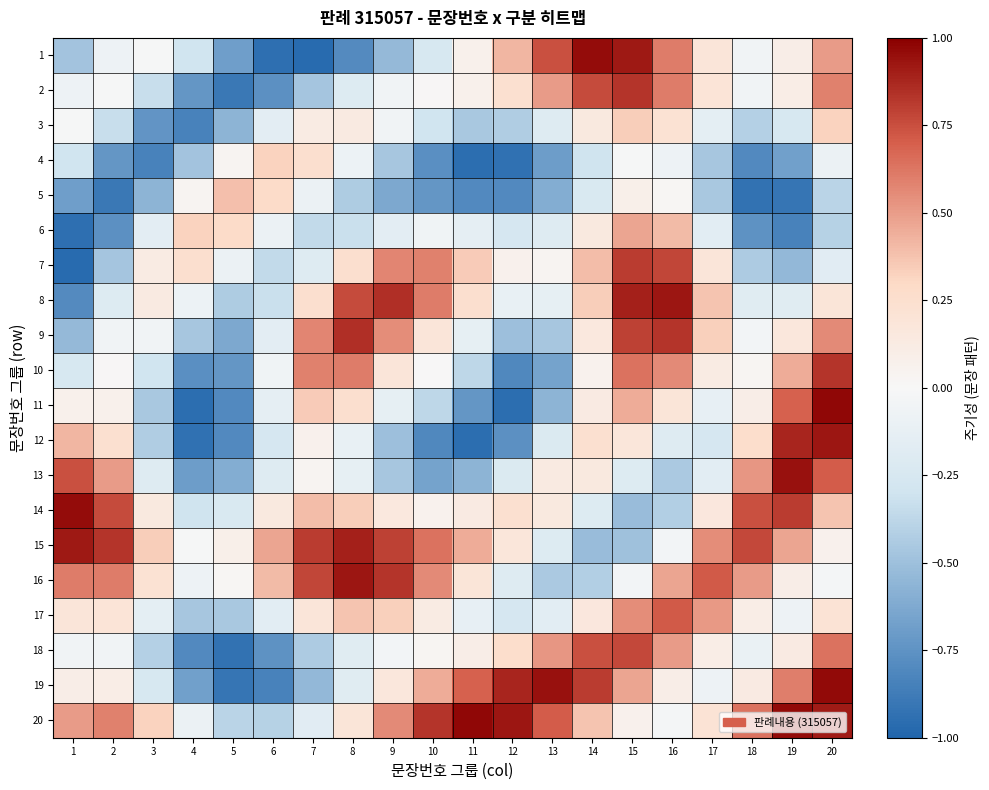

Reading left to right, extract all data points from this chart.

1: 1=-0.5	2=-0.1	3=-0.0	4=-0.3	5=-0.7	6=-0.9	7=-1.0	8=-0.8	9=-0.5	10=-0.2	11=0.1	12=0.4	13=0.7	14=1.0	15=0.9	16=0.6	17=0.2	18=-0.1	19=0.1	20=0.5
2: 1=-0.1	2=-0.0	3=-0.3	4=-0.7	5=-0.9	6=-0.8	7=-0.5	8=-0.2	9=-0.1	10=0.0	11=0.1	12=0.2	13=0.5	14=0.8	15=0.8	16=0.6	17=0.2	18=-0.1	19=0.1	20=0.6
3: 1=-0.0	2=-0.3	3=-0.7	4=-0.8	5=-0.6	6=-0.1	7=0.1	8=0.1	9=-0.1	10=-0.3	11=-0.5	12=-0.4	13=-0.2	14=0.1	15=0.3	16=0.2	17=-0.1	18=-0.4	19=-0.2	20=0.3
4: 1=-0.3	2=-0.7	3=-0.8	4=-0.5	5=0.0	6=0.3	7=0.2	8=-0.1	9=-0.5	10=-0.8	11=-0.9	12=-0.9	13=-0.7	14=-0.3	15=-0.0	16=-0.1	17=-0.5	18=-0.8	19=-0.7	20=-0.1
5: 1=-0.7	2=-0.9	3=-0.6	4=0.0	5=0.4	6=0.3	7=-0.1	8=-0.4	9=-0.6	10=-0.7	11=-0.8	12=-0.8	13=-0.6	14=-0.2	15=0.1	16=0.0	17=-0.5	18=-0.9	19=-0.9	20=-0.4
6: 1=-0.9	2=-0.8	3=-0.1	4=0.3	5=0.3	6=-0.1	7=-0.4	8=-0.3	9=-0.2	10=-0.1	11=-0.1	12=-0.3	13=-0.2	14=0.1	15=0.5	16=0.4	17=-0.2	18=-0.8	19=-0.8	20=-0.4
7: 1=-1.0	2=-0.5	3=0.1	4=0.2	5=-0.1	6=-0.4	7=-0.2	8=0.2	9=0.6	10=0.6	11=0.3	12=0.1	13=0.0	14=0.4	15=0.8	16=0.8	17=0.2	18=-0.4	19=-0.5	20=-0.2
8: 1=-0.8	2=-0.2	3=0.1	4=-0.1	5=-0.4	6=-0.3	7=0.2	8=0.8	9=0.8	10=0.6	11=0.2	12=-0.1	13=-0.1	14=0.3	15=0.9	16=0.9	17=0.4	18=-0.2	19=-0.2	20=0.2
9: 1=-0.5	2=-0.1	3=-0.1	4=-0.5	5=-0.6	6=-0.2	7=0.6	8=0.8	9=0.6	10=0.2	11=-0.1	12=-0.5	13=-0.5	14=0.2	15=0.8	16=0.8	17=0.3	18=-0.0	19=0.2	20=0.6
10: 1=-0.2	2=0.0	3=-0.3	4=-0.8	5=-0.7	6=-0.1	7=0.6	8=0.6	9=0.2	10=-0.0	11=-0.4	12=-0.8	13=-0.7	14=0.1	15=0.6	16=0.6	17=0.1	18=0.0	19=0.5	20=0.8
11: 1=0.1	2=0.1	3=-0.5	4=-0.9	5=-0.8	6=-0.1	7=0.3	8=0.2	9=-0.1	10=-0.4	11=-0.7	12=-1.0	13=-0.6	14=0.1	15=0.5	16=0.2	17=-0.1	18=0.1	19=0.7	20=1.0
12: 1=0.4	2=0.2	3=-0.4	4=-0.9	5=-0.8	6=-0.3	7=0.1	8=-0.1	9=-0.5	10=-0.8	11=-1.0	12=-0.8	13=-0.2	14=0.2	15=0.2	16=-0.2	17=-0.3	18=0.3	19=0.9	20=0.9
13: 1=0.7	2=0.5	3=-0.2	4=-0.7	5=-0.6	6=-0.2	7=0.0	8=-0.1	9=-0.5	10=-0.7	11=-0.6	12=-0.2	13=0.1	14=0.1	15=-0.2	16=-0.5	17=-0.2	18=0.5	19=0.9	20=0.7
14: 1=1.0	2=0.8	3=0.1	4=-0.3	5=-0.2	6=0.1	7=0.4	8=0.3	9=0.2	10=0.1	11=0.1	12=0.2	13=0.1	14=-0.2	15=-0.5	16=-0.4	17=0.2	18=0.7	19=0.8	20=0.4
15: 1=0.9	2=0.8	3=0.3	4=-0.0	5=0.1	6=0.5	7=0.8	8=0.9	9=0.8	10=0.6	11=0.5	12=0.2	13=-0.2	14=-0.5	15=-0.5	16=-0.0	17=0.5	18=0.8	19=0.5	20=0.1
16: 1=0.6	2=0.6	3=0.2	4=-0.1	5=0.0	6=0.4	7=0.8	8=0.9	9=0.8	10=0.6	11=0.2	12=-0.2	13=-0.5	14=-0.4	15=-0.0	16=0.5	17=0.7	18=0.5	19=0.1	20=-0.0
17: 1=0.2	2=0.2	3=-0.1	4=-0.5	5=-0.5	6=-0.2	7=0.2	8=0.4	9=0.3	10=0.1	11=-0.1	12=-0.3	13=-0.2	14=0.2	15=0.5	16=0.7	17=0.5	18=0.1	19=-0.1	20=0.2
18: 1=-0.1	2=-0.1	3=-0.4	4=-0.8	5=-0.9	6=-0.8	7=-0.4	8=-0.2	9=-0.0	10=0.0	11=0.1	12=0.3	13=0.5	14=0.7	15=0.8	16=0.5	17=0.1	18=-0.1	19=0.1	20=0.6
19: 1=0.1	2=0.1	3=-0.2	4=-0.7	5=-0.9	6=-0.8	7=-0.5	8=-0.2	9=0.2	10=0.5	11=0.7	12=0.9	13=0.9	14=0.8	15=0.5	16=0.1	17=-0.1	18=0.1	19=0.6	20=1.0
20: 1=0.5	2=0.6	3=0.3	4=-0.1	5=-0.4	6=-0.4	7=-0.2	8=0.2	9=0.6	10=0.8	11=1.0	12=0.9	13=0.7	14=0.4	15=0.1	16=-0.0	17=0.2	18=0.6	19=1.0	20=0.9